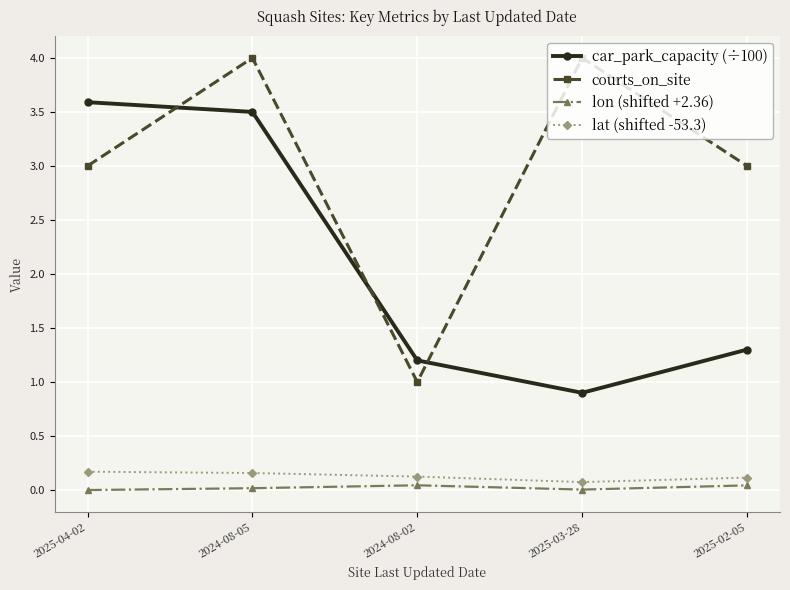

At which category is the sum across all series the highest?

2024-08-05